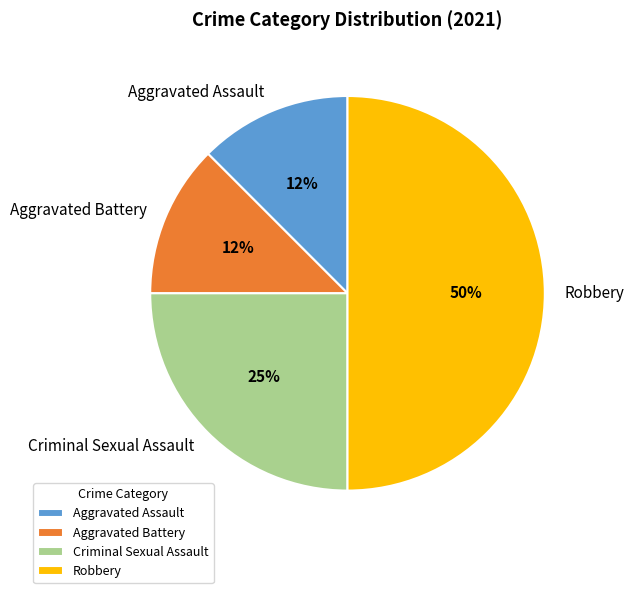

Which category has the biggest portion of the pie?

Robbery